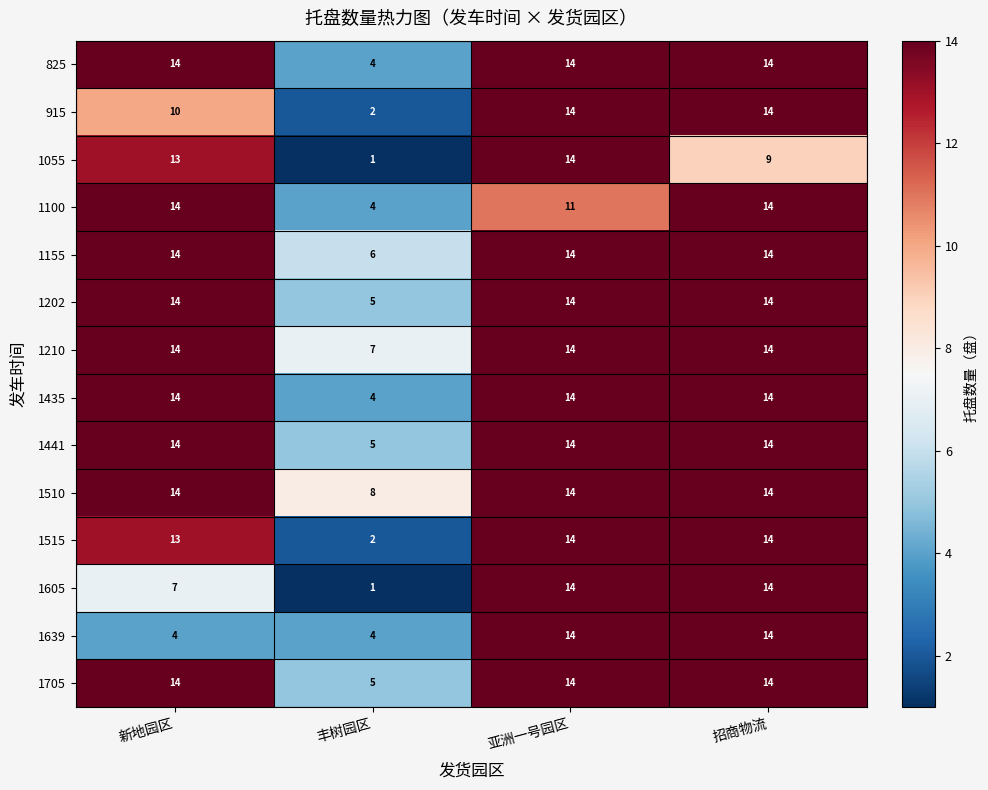

The 1705 series shows 23 at 亚洲一号园区. True or false?

False